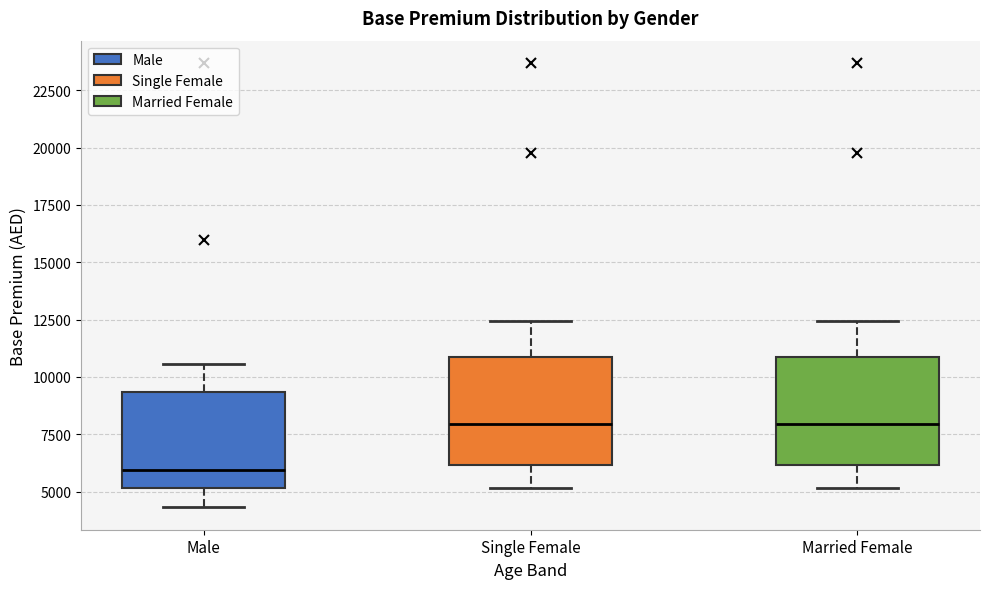

Reading left to right, transcribe this box plot: for each box, give where its median line is, the range the box spans, and where its two whiskers end, as read against the y-axis. The values are not printed on the chart, so give them approximately, as read against the axis.

Male: median 6000, box 5000 to 9500, whiskers 4500 to 10500
Single Female: median 8000, box 6000 to 11000, whiskers 5000 to 12500
Married Female: median 8000, box 6000 to 11000, whiskers 5000 to 12500